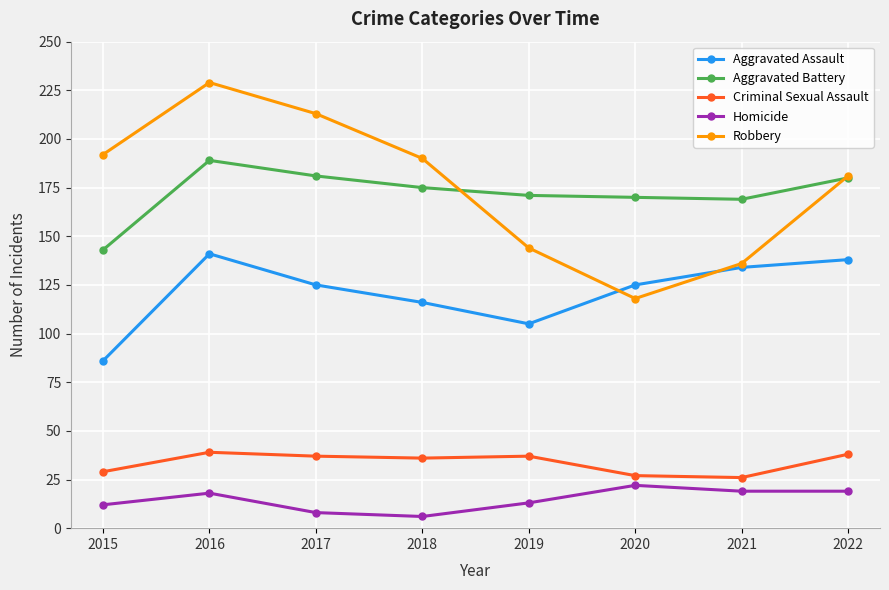

List the series in order of their peak value, lowest first.

Homicide, Criminal Sexual Assault, Aggravated Assault, Aggravated Battery, Robbery